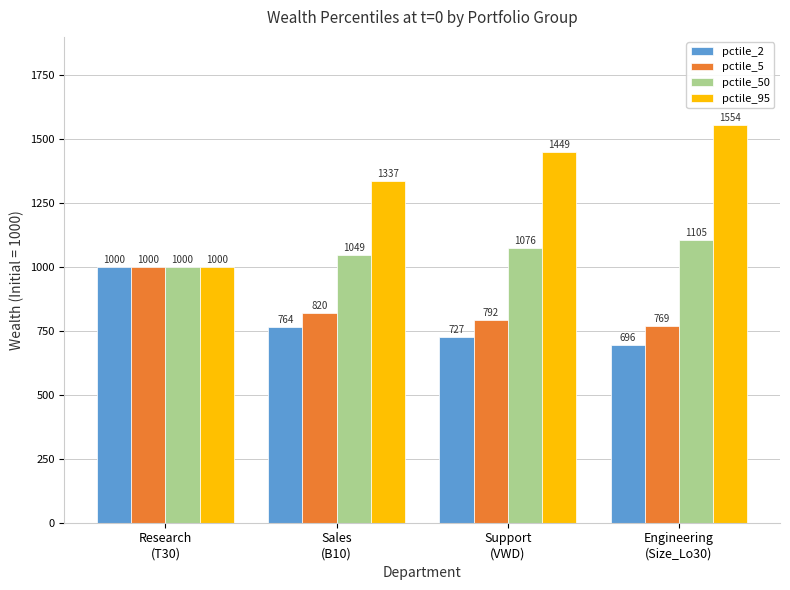

What is the difference between the maximum and minimum values in the pctile_5 series?

231.0